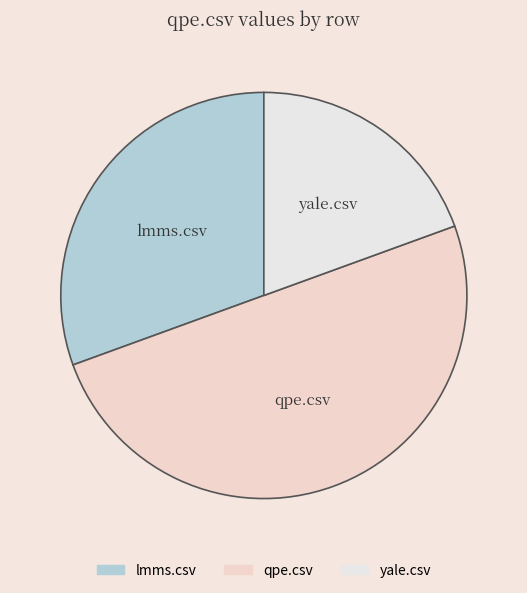

The yale.csv slice represents 34% of the pie. True or false?

False